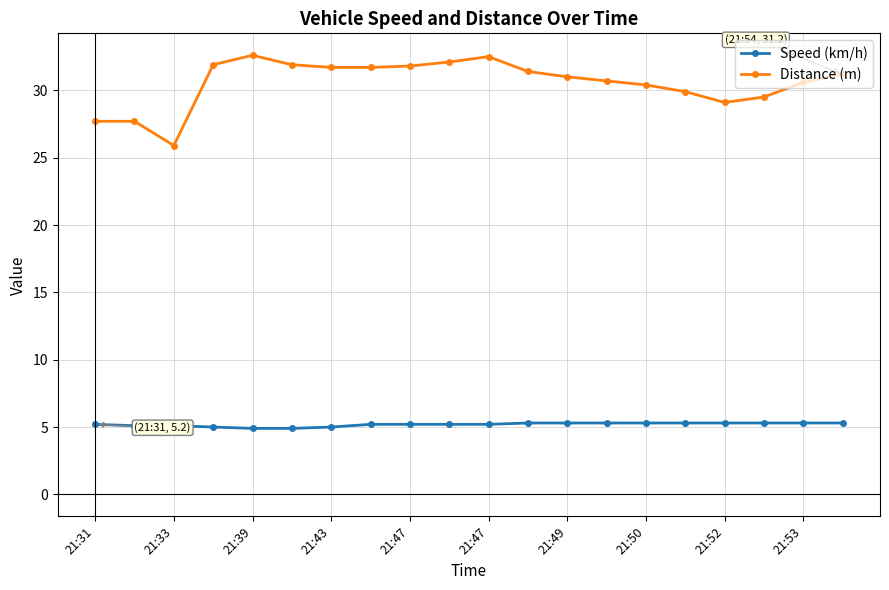

List the series in order of their peak value, highest first.

Distance (m), Speed (km/h)